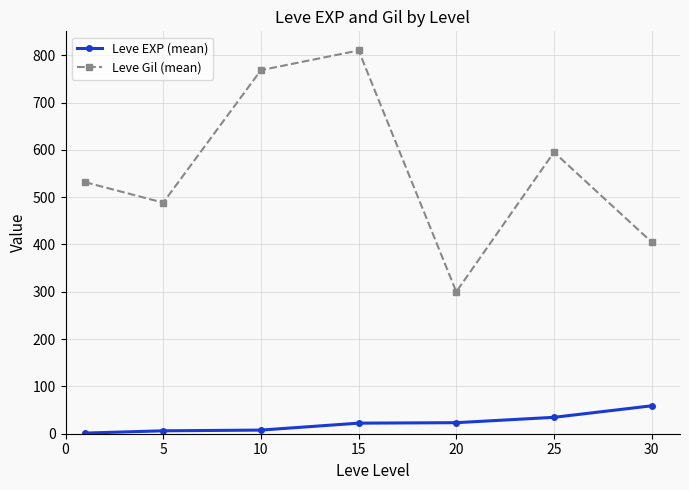

Does the chart display data point markers on the line(s)?

Yes